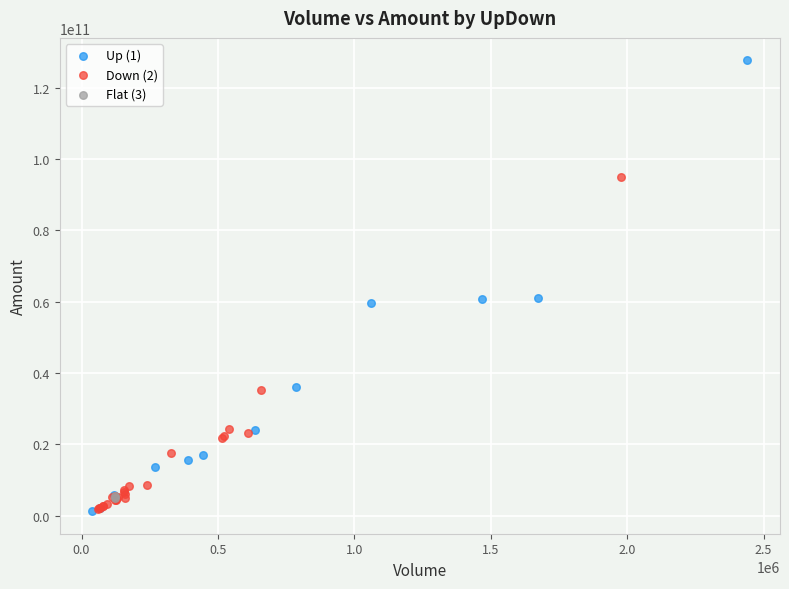

What are all the series names shown in the legend?

Up (1), Down (2), Flat (3)